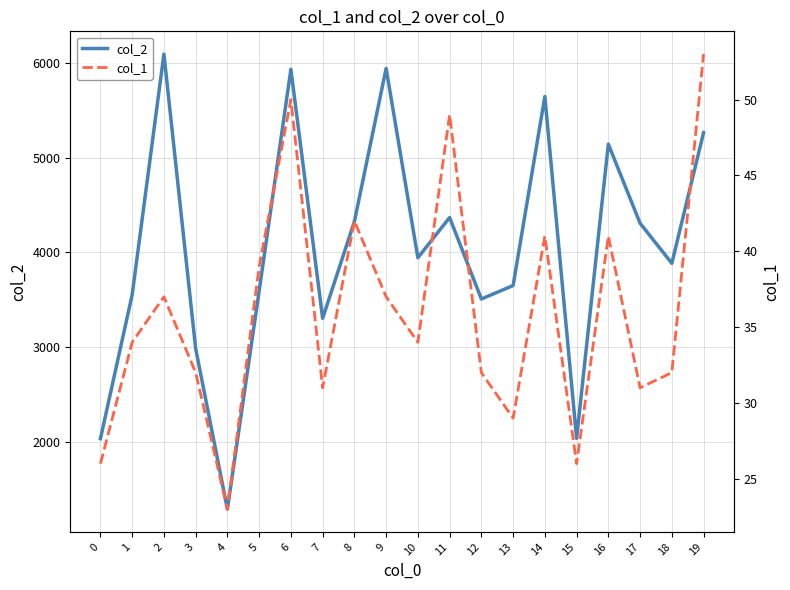

Is this an area chart (filled region under the line)?

No